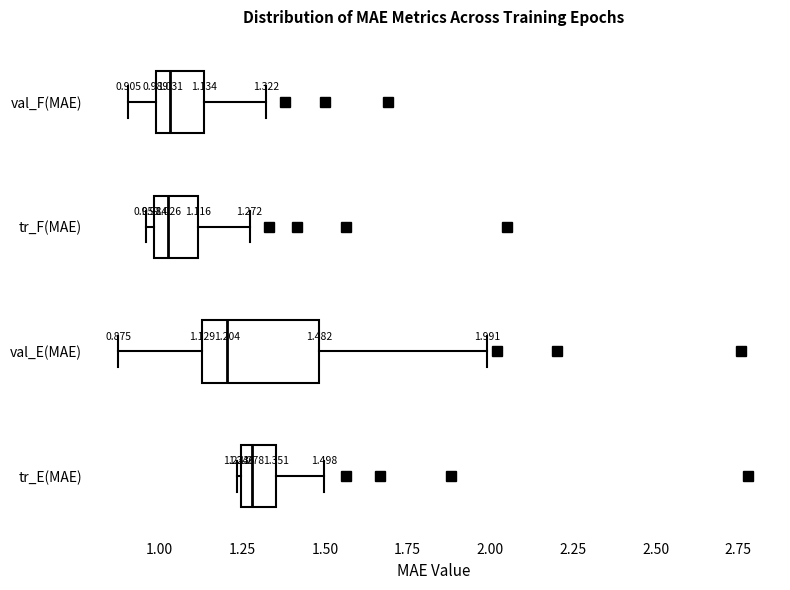

Which box is the widest, from its left edge to its right edge?

val_E(MAE)